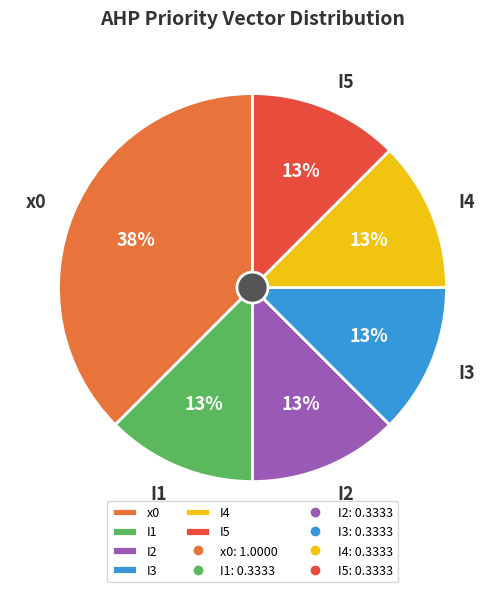

Between I2 and x0, which is larger?

x0